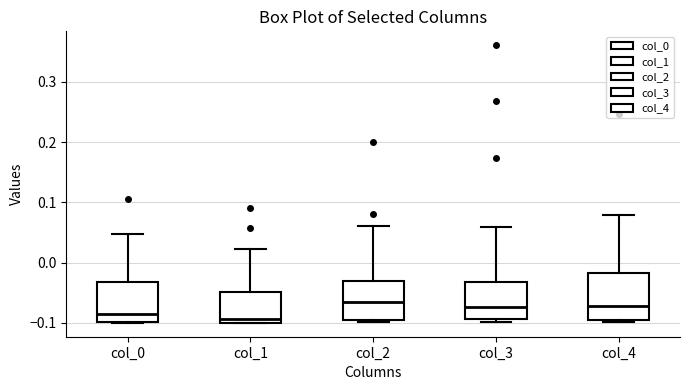

Where does the median line of the box for col_0 sit on the y-axis? The values are not printed on the chart, so give them approximately, as read against the axis.

-0.09